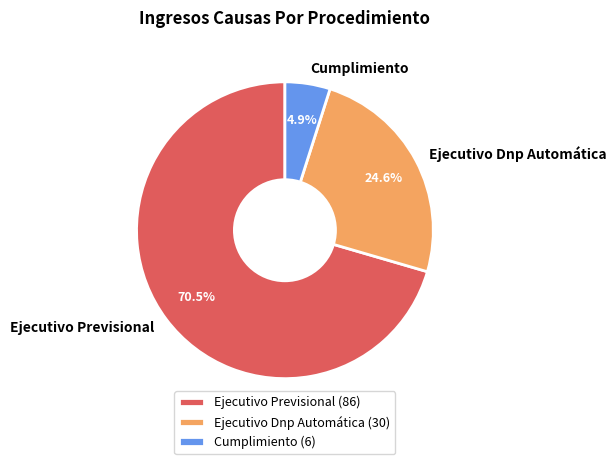

Rank the categories by value from lowest to highest.

Cumplimiento, Ejecutivo Dnp Automática, Ejecutivo Previsional